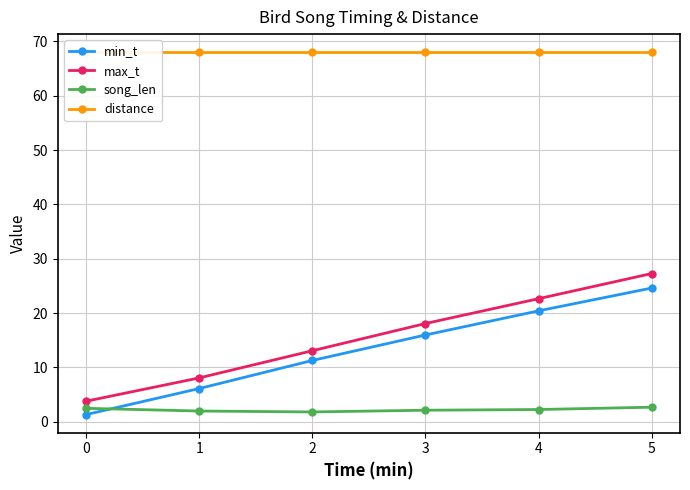

At which label is song_len closest to 2?

1